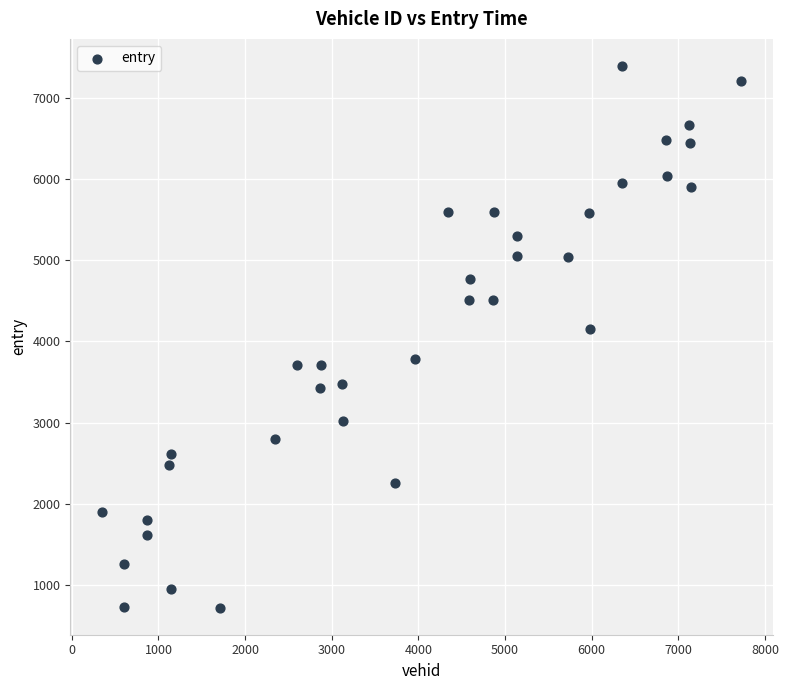

What is the range of X values (max minus min)?

7377.0